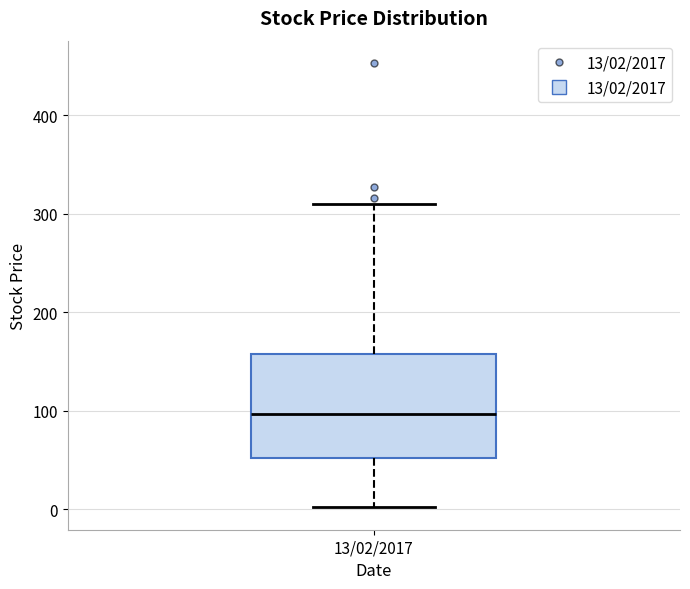

Read this box plot against the y-axis: the position of the median line, the range covered by the box, and the ends of both whiskers. The values are not printed on the chart, so give them approximately, as read against the axis.

median 100, box 50 to 160, whiskers 0 to 310